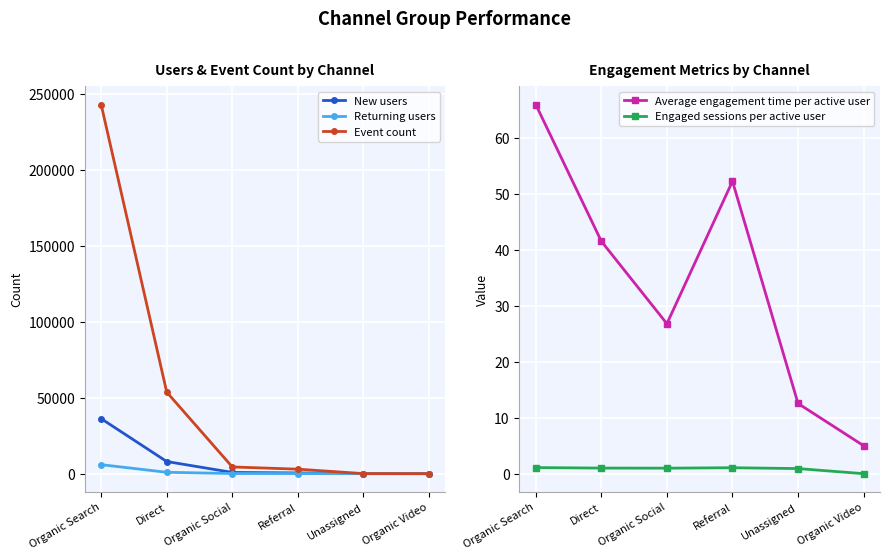

How many data points does each series have?

6